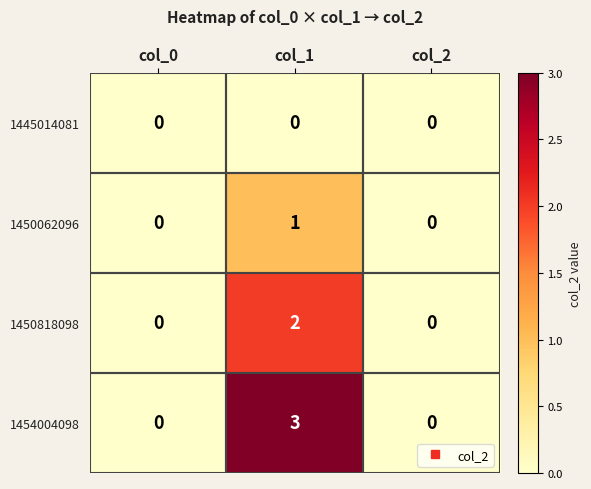

How many series are shown in this chart?

4